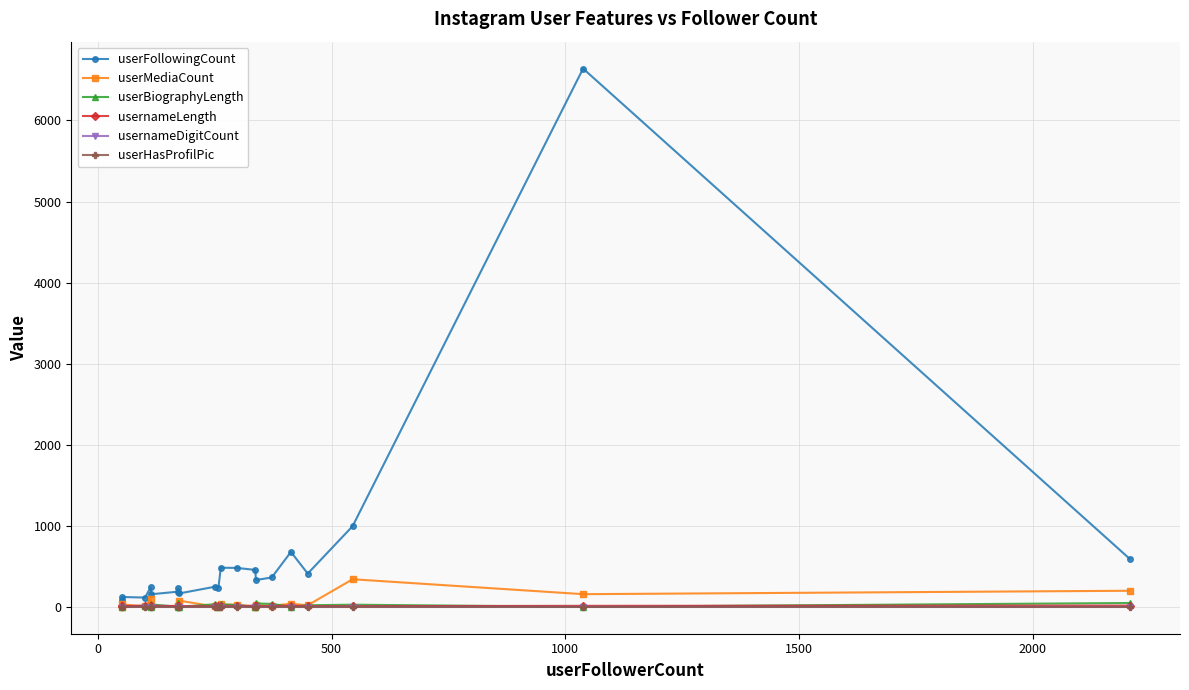

Is it true that usernameDigitCount equals 2 at 1500?

True